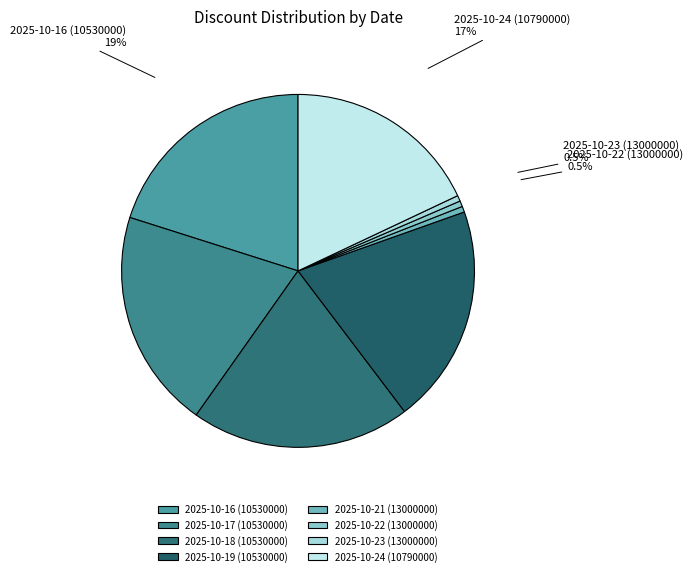

Combined, do 2025-10-22 (13000000) and 2025-10-19 (10530000) account for over 50%?

No